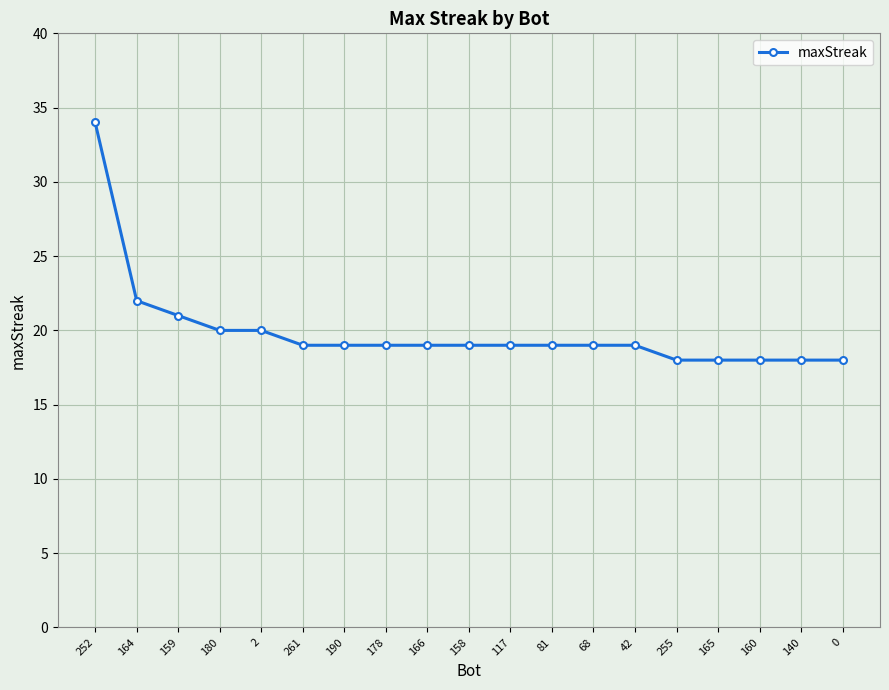

Is this an area chart (filled region under the line)?

No